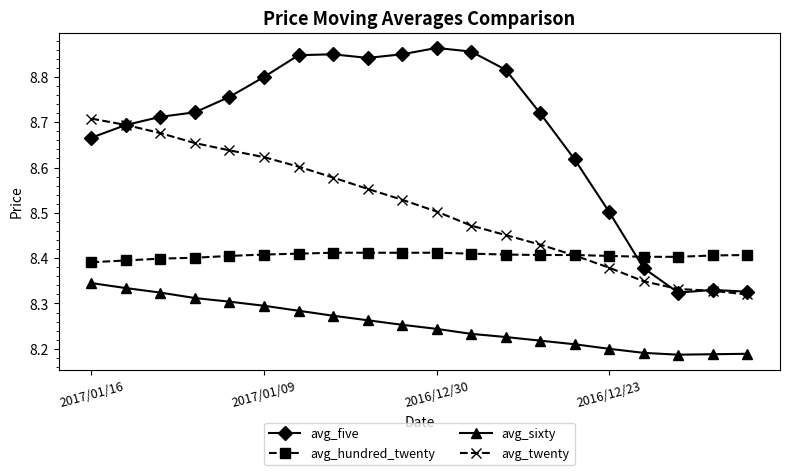

At how many categories does at least one series exceed 8?

20